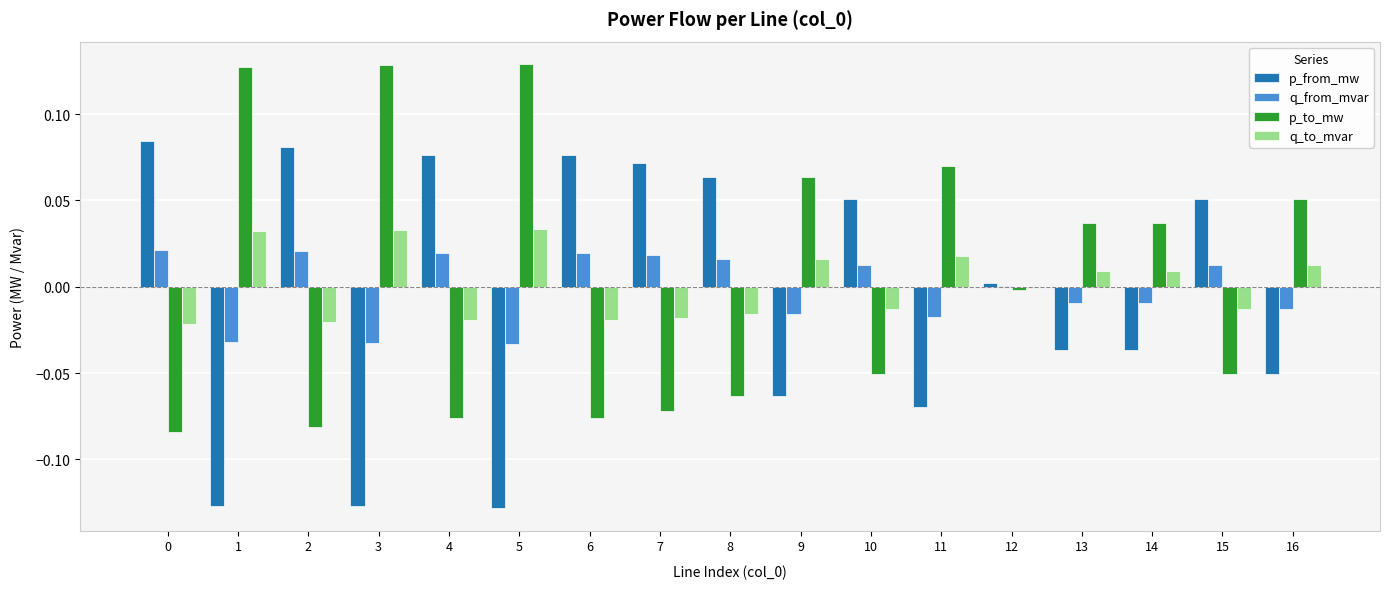

The p_to_mw series shows -0.0 at 12. True or false?

True